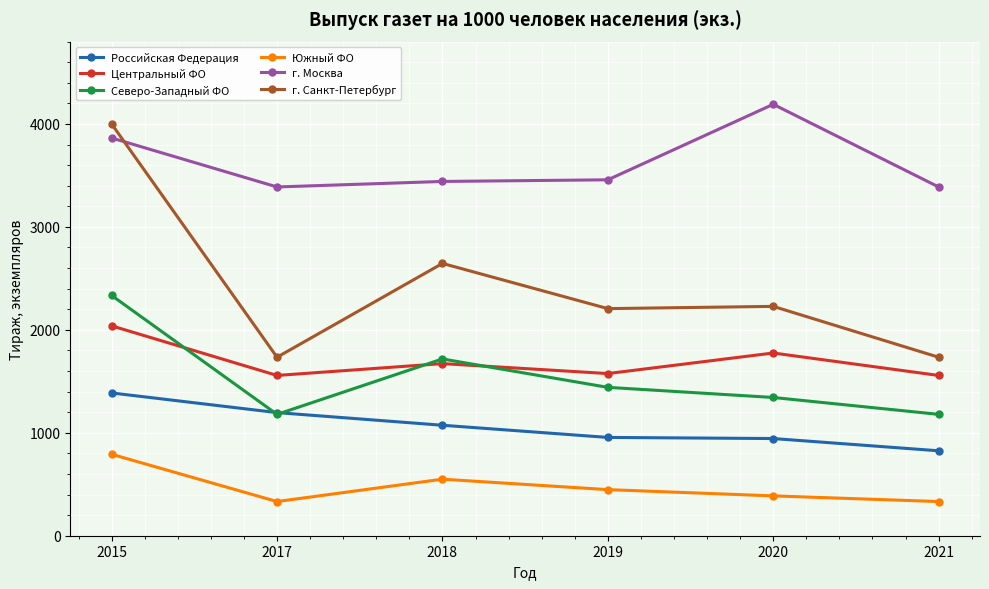

Is it true that г. Москва equals 3388.0 at 2017?

True